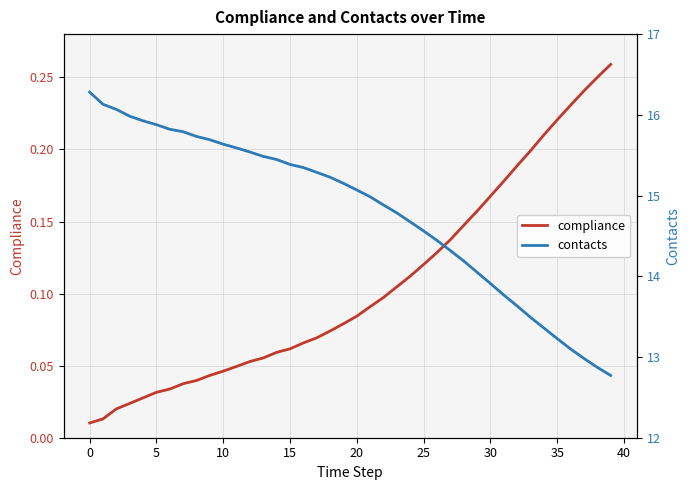

What is the average value of the compliance series?

0.1